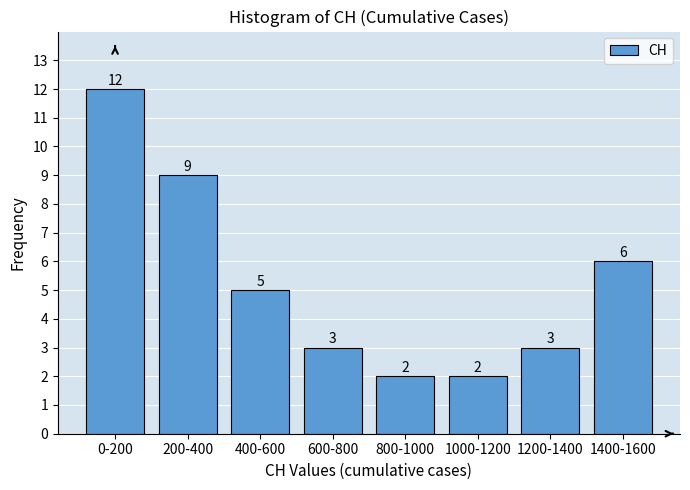

Reading left to right, extract all data points from this chart.

0-200=12	200-400=9	400-600=5	600-800=3	800-1000=2	1000-1200=2	1200-1400=3	1400-1600=6